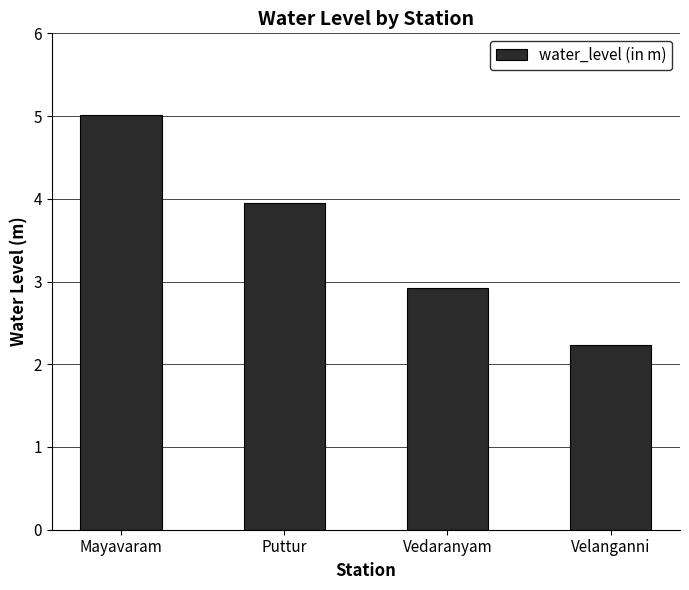

What is the approximate value at Puttur?

4.0